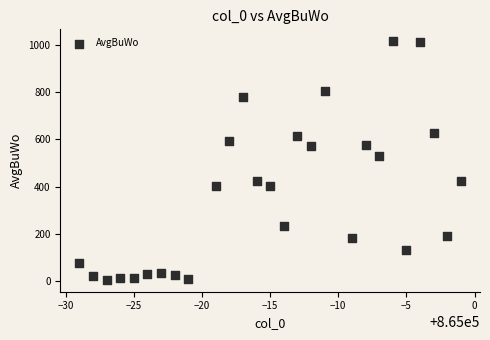

What Y value in the scatter plot is closest to 510?

531.3